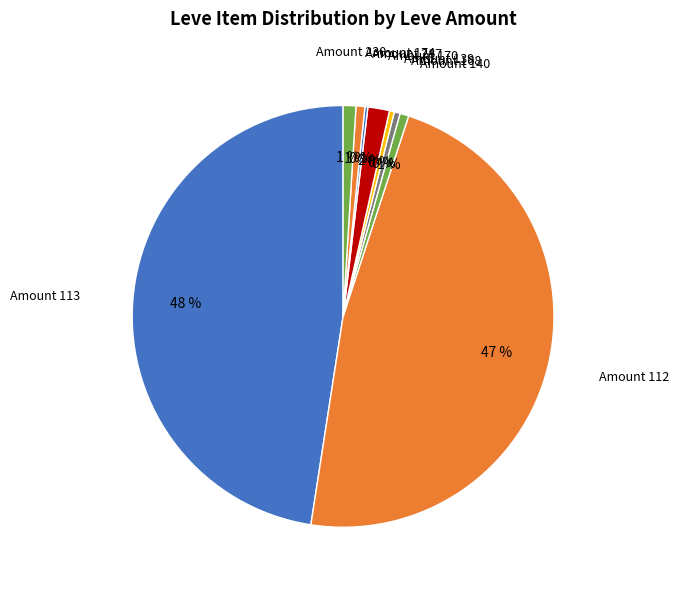

The Amount 230 slice represents 1% of the pie. True or false?

True